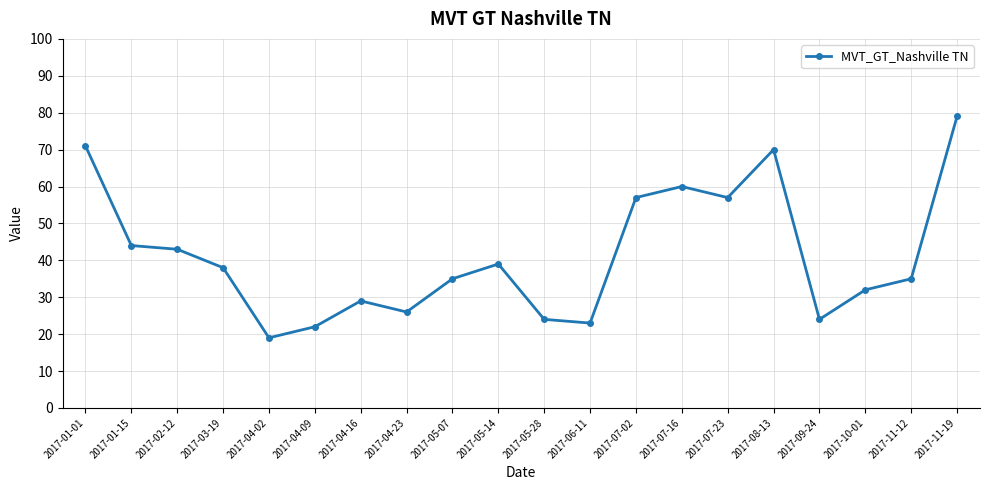

At which label is the value closest to 49?

2017-01-15